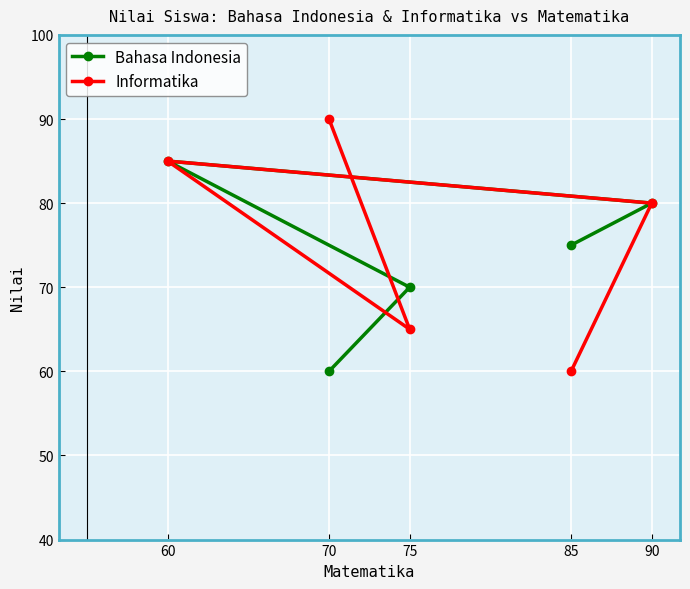

Rank the series by their maximum value, from highest to lowest.

Informatika, Bahasa Indonesia